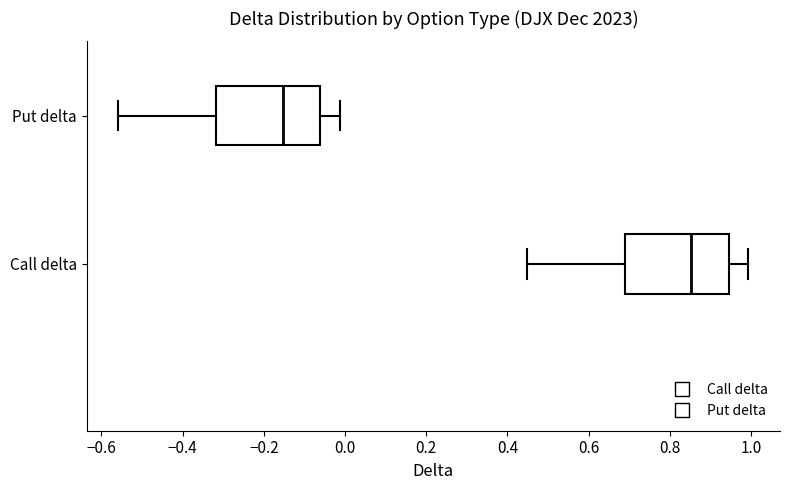

Which box's median line is the furthest to the right?

Call delta